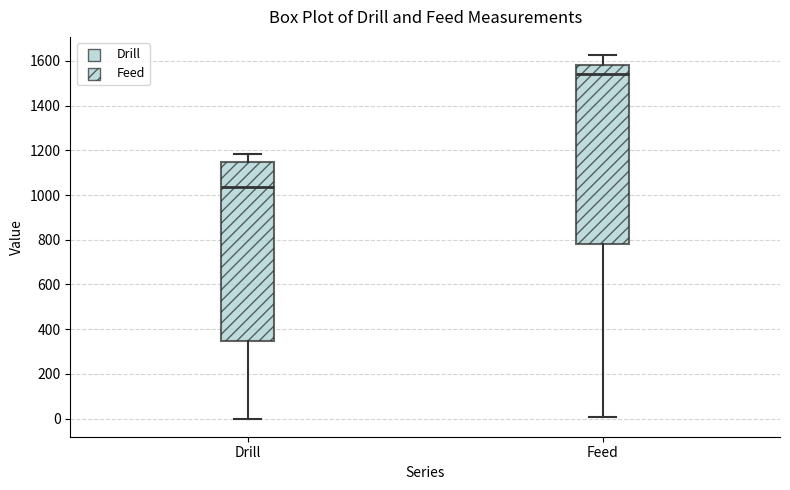

Reading left to right, transcribe this box plot: for each box, give where its median line is, the range the box spans, and where its two whiskers end, as read against the y-axis. The values are not printed on the chart, so give them approximately, as read against the axis.

Drill: median 1040, box 340 to 1140, whiskers 0 to 1180
Feed: median 1540, box 780 to 1580, whiskers 0 to 1620